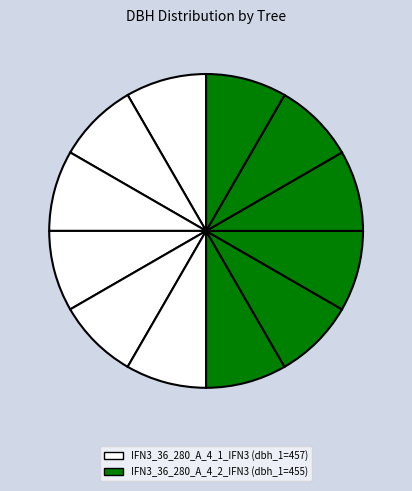

How many slices are in this pie chart?

12